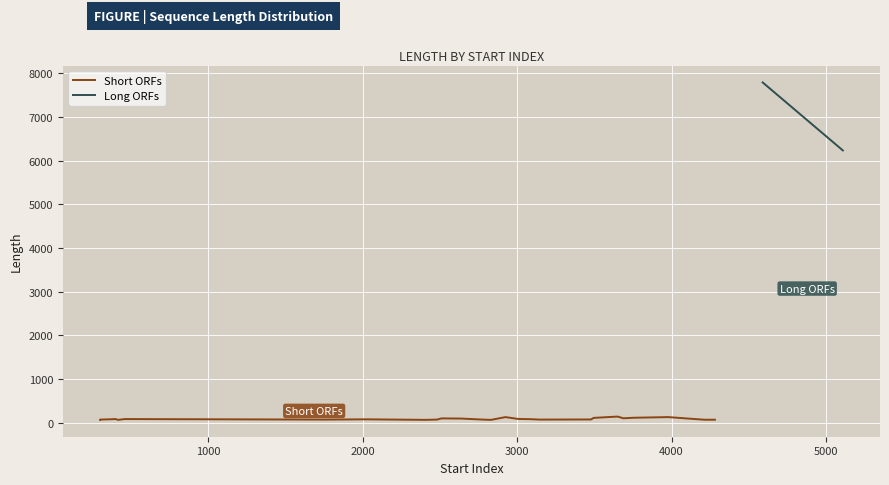

The value at 4676 is 7530. True or false?

True